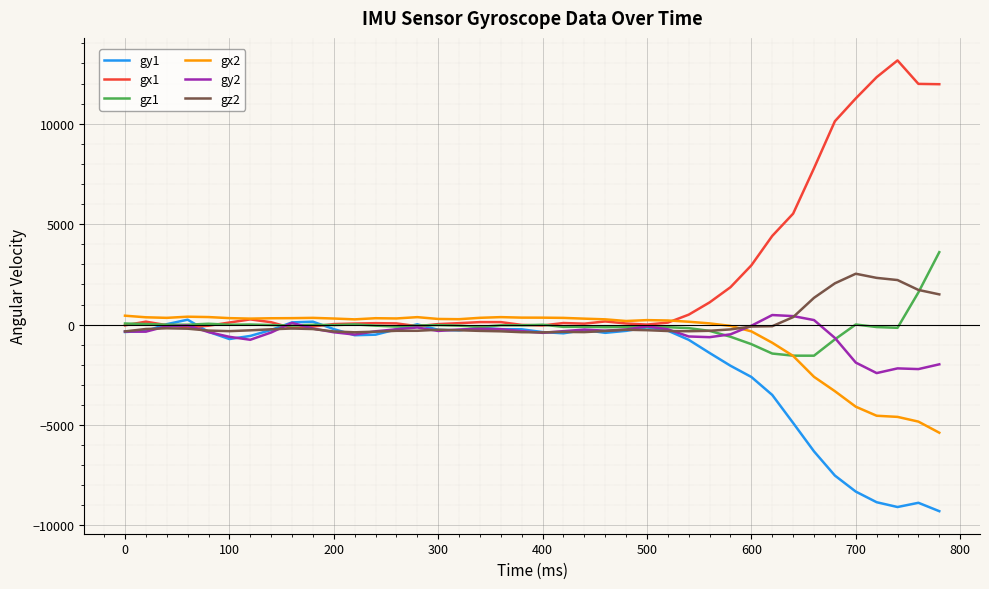

What is the lowest value of the gy1 series?

-9290